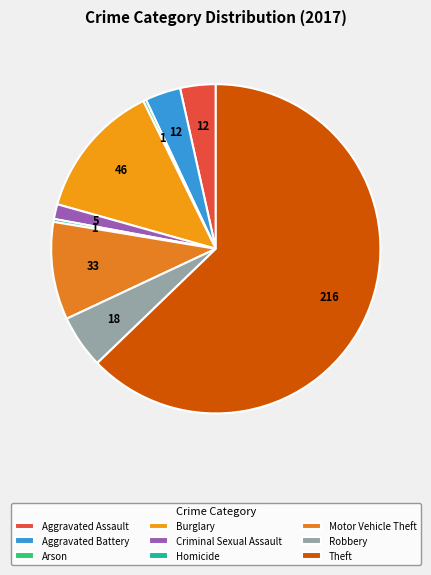

To the nearest percent, what portion does Motor Vehicle Theft represent?

10%